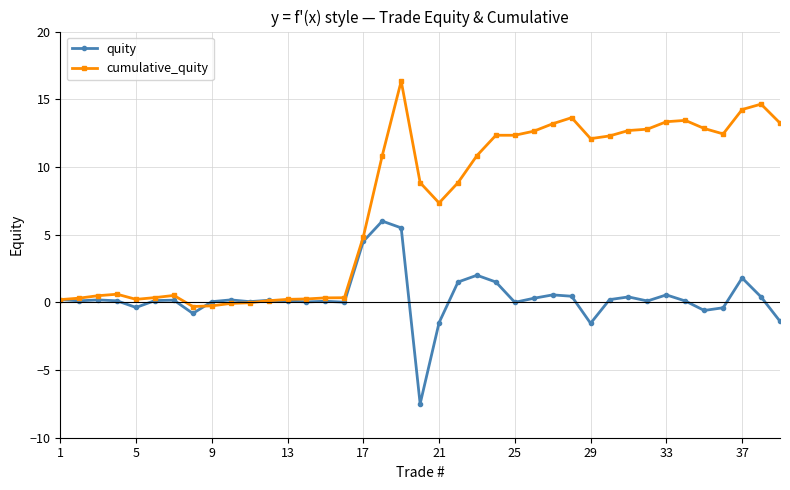

What is the maximum value shown in the chart?

16.3